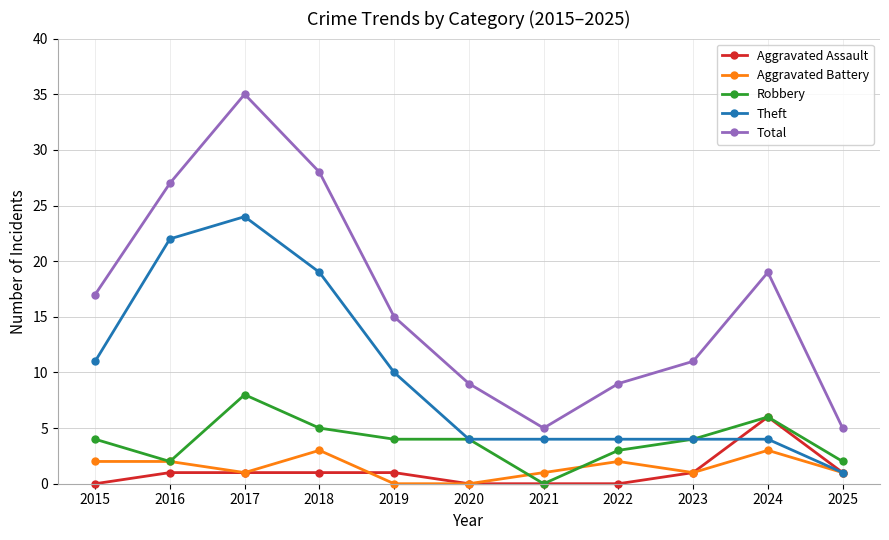

Which series has the largest total across all categories?

Total